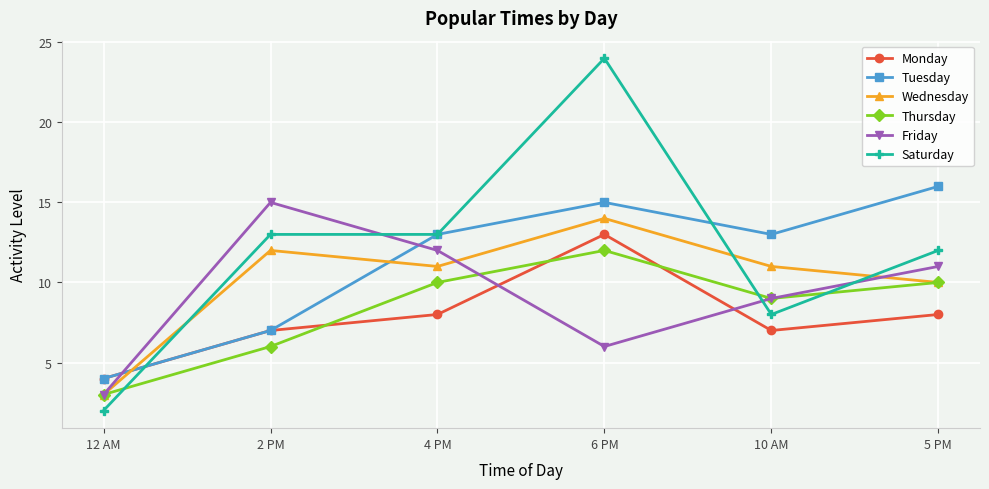

At which label does Friday first exceed 11?

2 PM